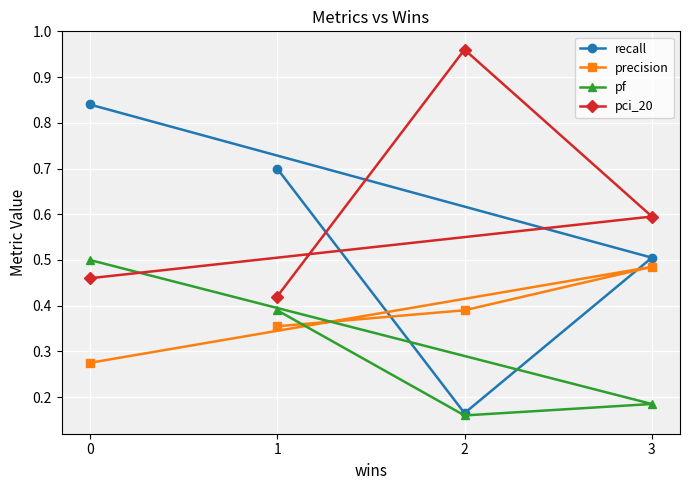

True or false: pci_20 and precision cross at least once.

False